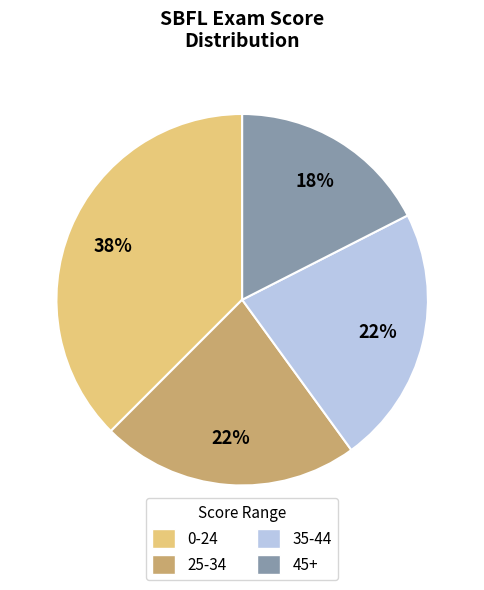

To the nearest percent, what portion does 35-44 represent?

23%